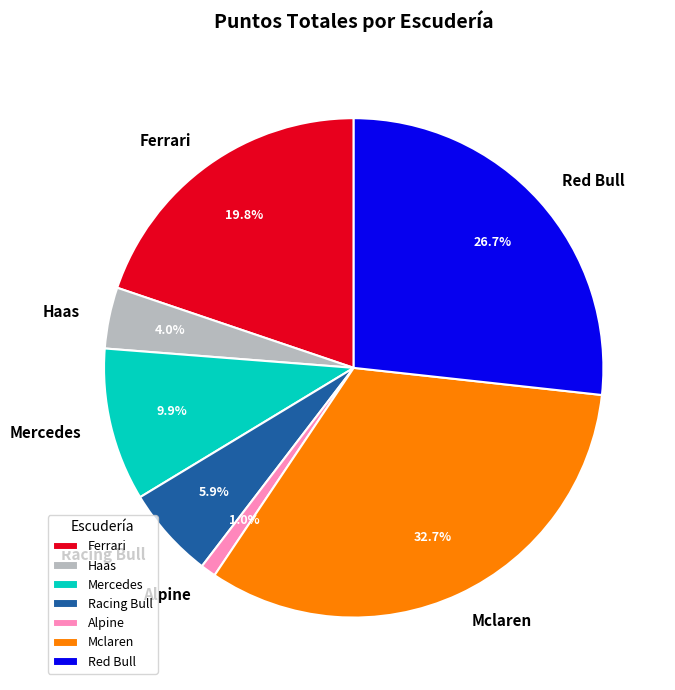

To the nearest percent, what portion does Racing Bull represent?

6%